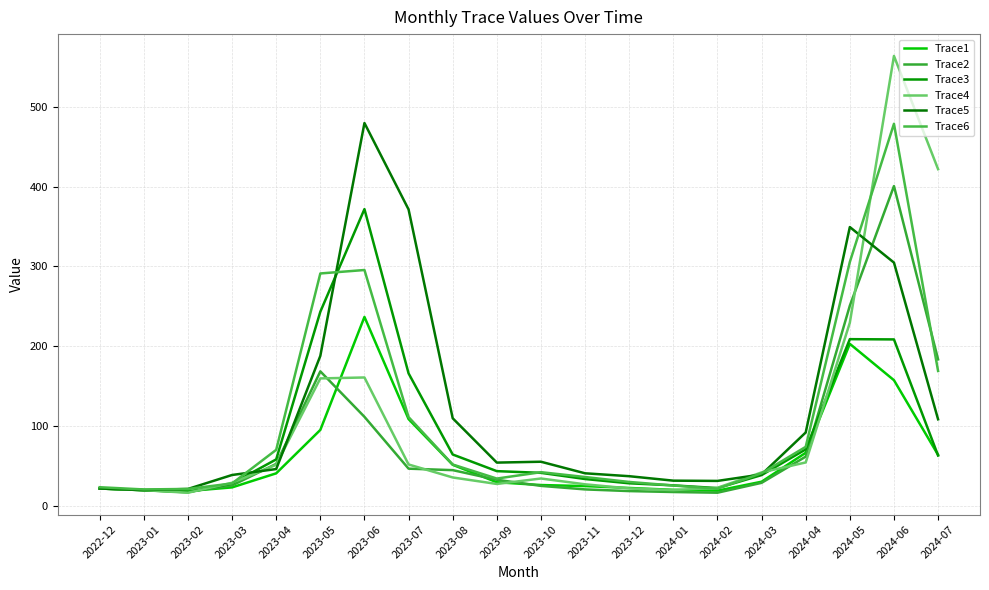

What is the spread (max minus min) of values at 2023-11?

20.2